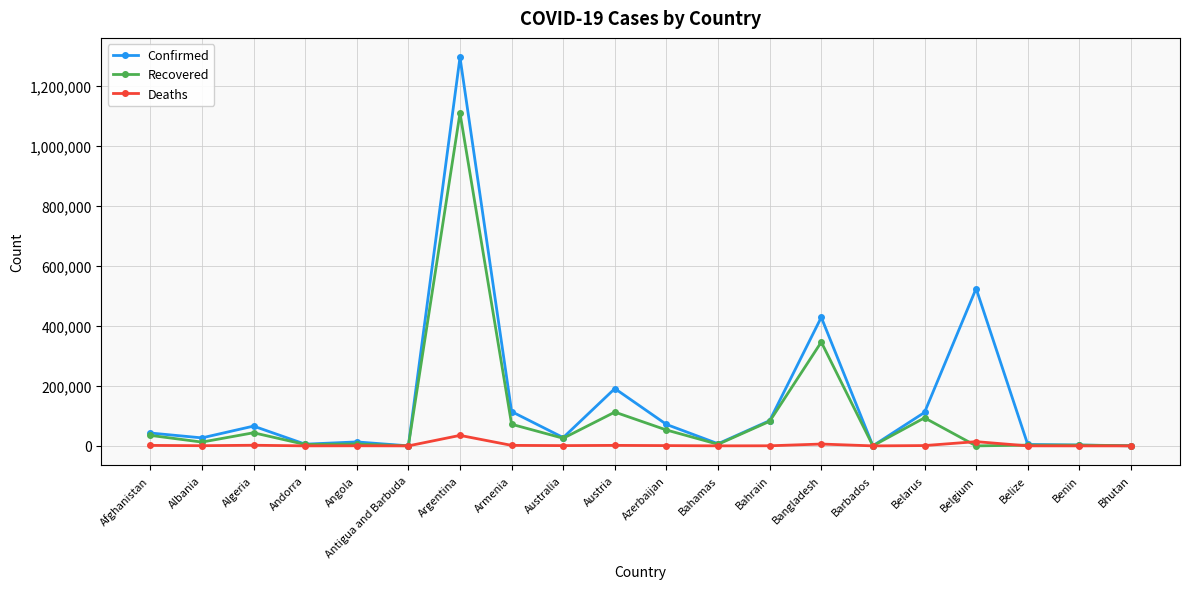

What is the label of the 10th point from the left?

Austria